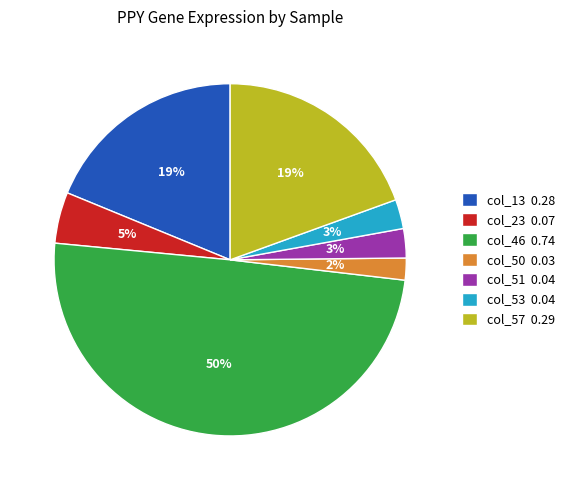

Is the sum of col_50 0.03 and col_46 0.74 greater than half?

Yes